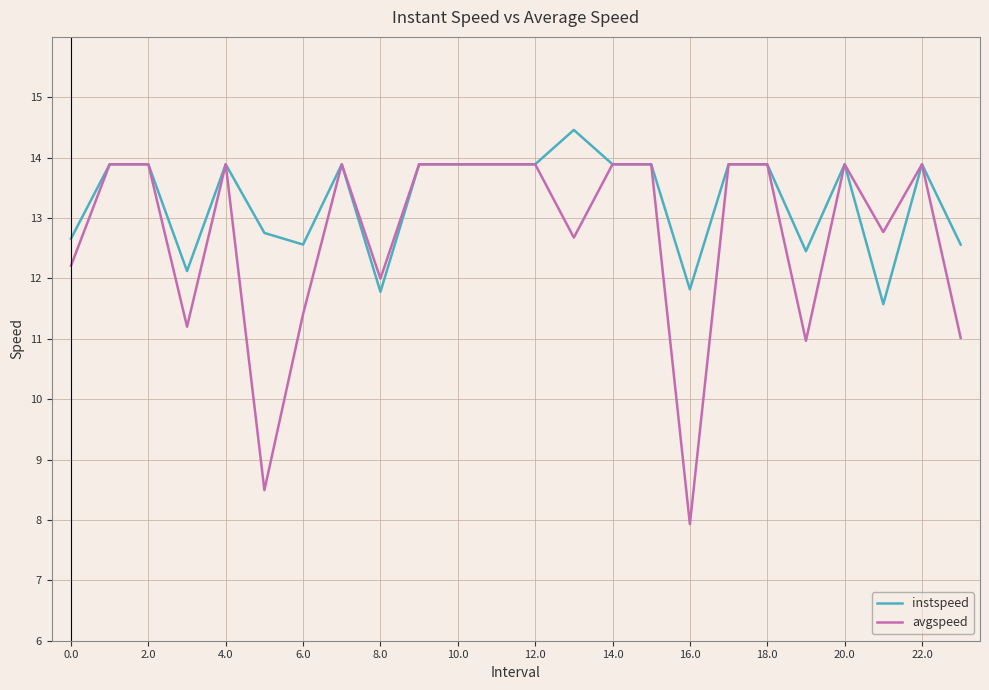

What is the maximum value shown in the chart?

14.5